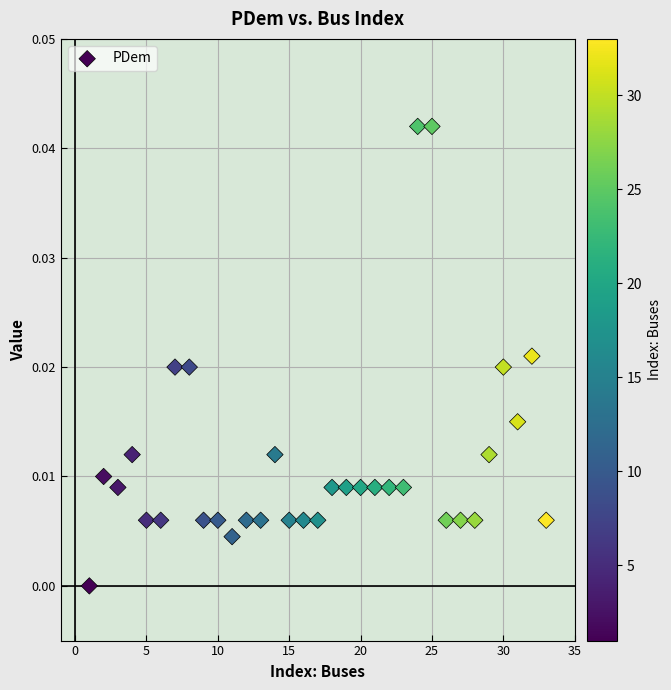

What is the range of X values (max minus min)?

32.0